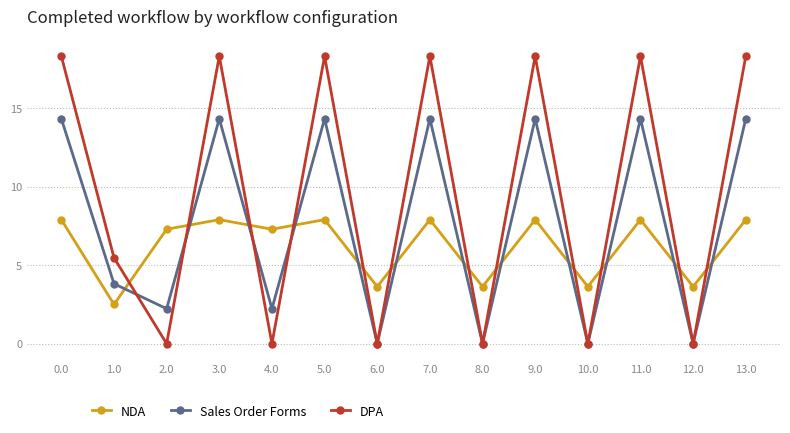

What is the sum of the Sales Order Forms values at 7.0 and 4.0?

16.6